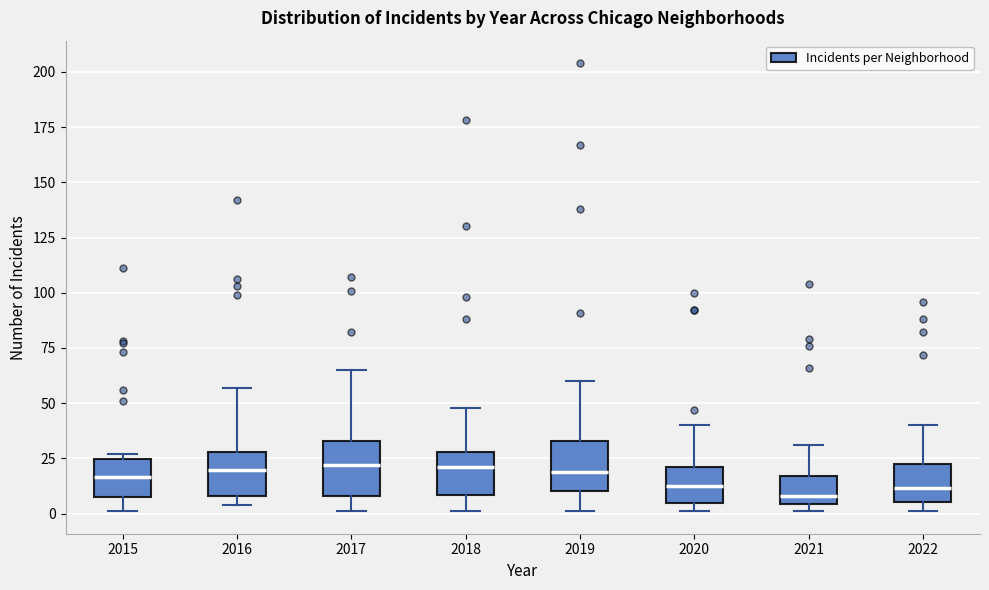

Reading left to right, transcribe this box plot: for each box, give where its median line is, the range the box spans, and where its two whiskers end, as read against the y-axis. The values are not printed on the chart, so give them approximately, as read against the axis.

2015: median 15, box 10 to 25, whiskers 0 to 25 (just above the box's upper edge)
2016: median 20, box 10 to 30, whiskers 5 to 55
2017: median 20, box 10 to 35, whiskers 0 to 65
2018: median 20, box 10 to 30, whiskers 0 to 50
2019: median 20, box 10 to 35, whiskers 0 to 60
2020: median 15, box 5 to 20, whiskers 0 to 40
2021: median 10, box 5 to 15, whiskers 0 to 30
2022: median 10, box 5 to 20, whiskers 0 to 40